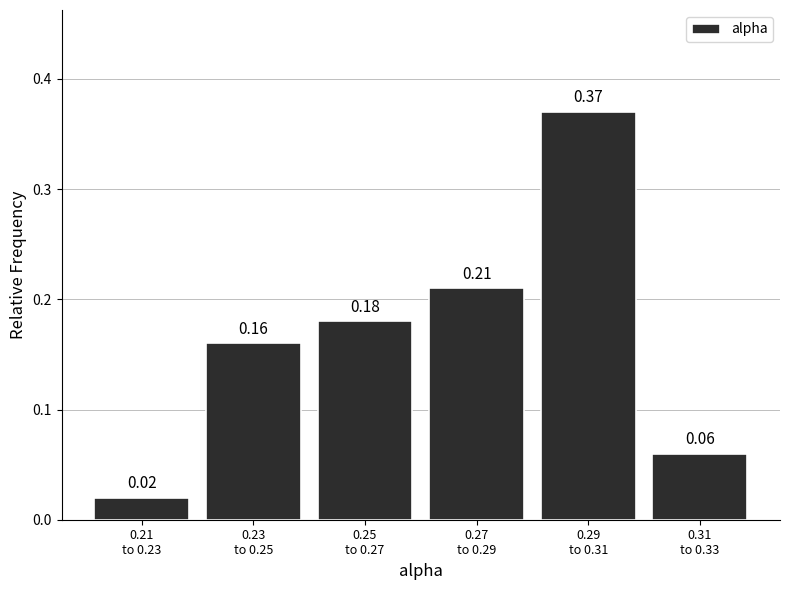

What is the sum of all values?

1.0